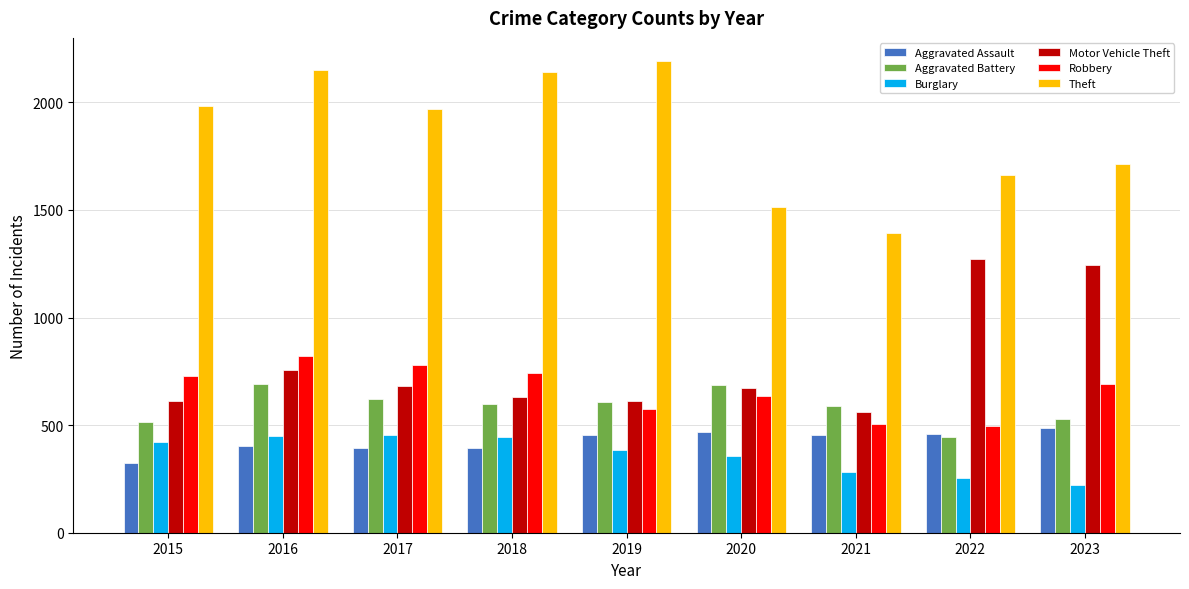

Where is Motor Vehicle Theft nearest to the value 916?

2016